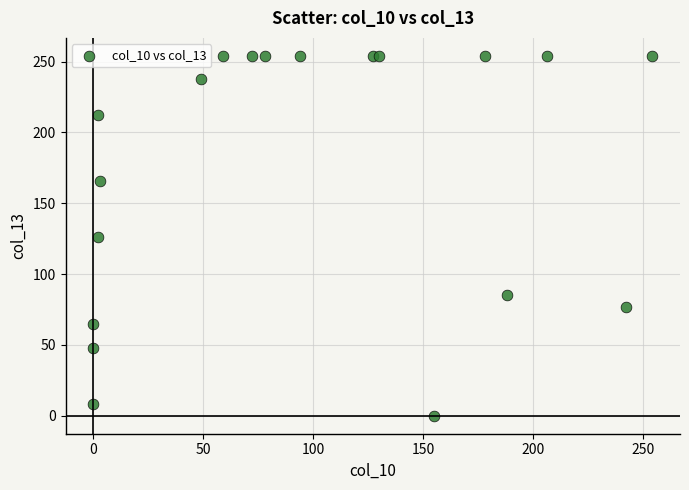

List the coordinates of all points as (X, Y) pairs, reading left to right.

(0, 8)  (0, 65)  (0, 48)  (2, 126)  (2, 212)  (3, 166)  (49, 238)  (59, 254)  (72, 254)  (78, 254)  (94, 254)  (127, 254)  (130, 254)  (155, 0)  (178, 254)  (188, 85)  (206, 254)  (242, 77)  (254, 254)